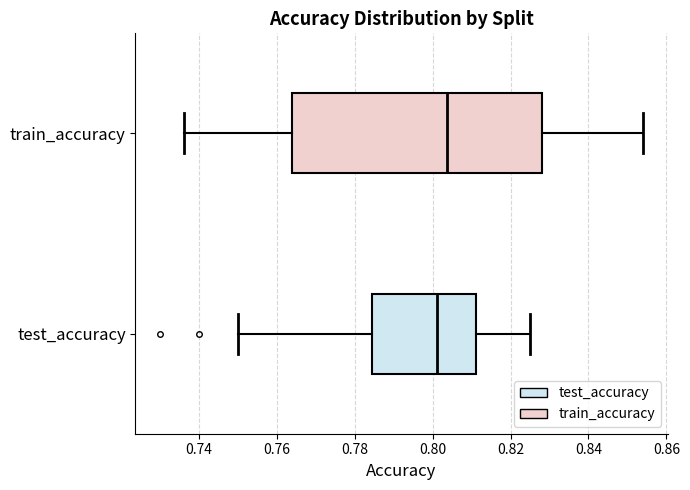

Reading bottom to top, transcribe this box plot: for each box, give where its median line is, the range the box spans, and where its two whiskers end, as read against the x-axis. The values are not printed on the chart, so give them approximately, as read against the axis.

test_accuracy: median 0.802, box 0.784 to 0.812, whiskers 0.750 to 0.824
train_accuracy: median 0.804, box 0.764 to 0.828, whiskers 0.736 to 0.854